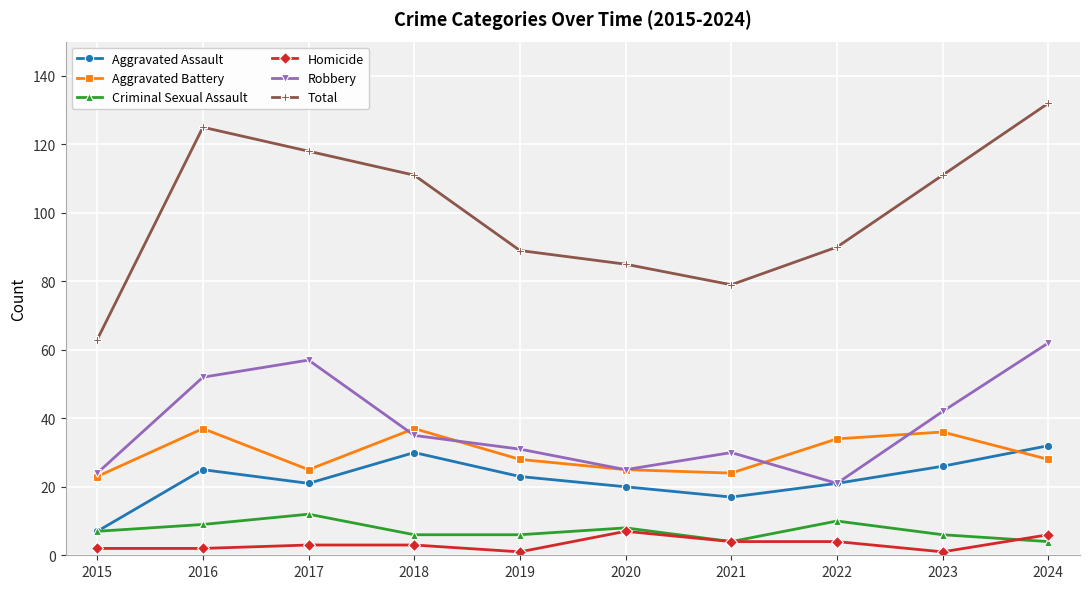

True or false: Robbery and Criminal Sexual Assault cross at least once.

False